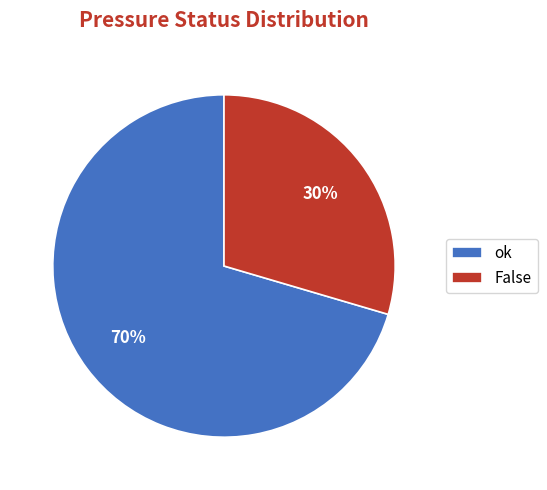

Rank the categories by value from highest to lowest.

ok, False